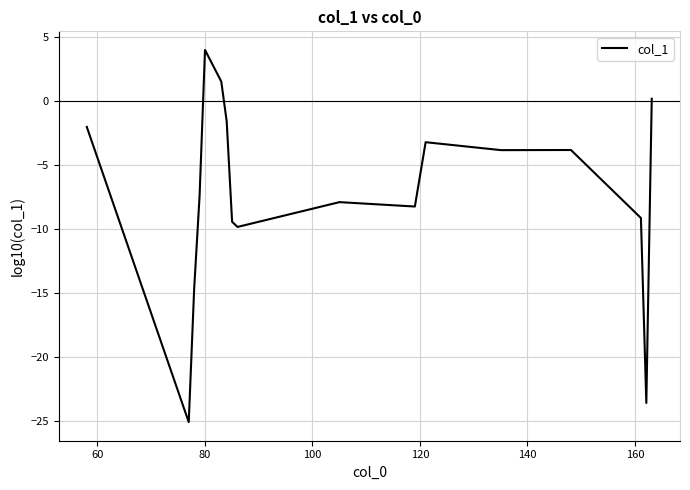

What is the difference between the maximum and minimum values?

29.1